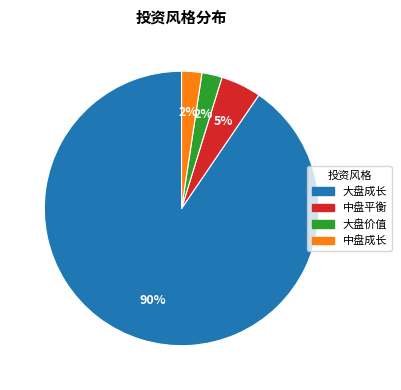

To the nearest percent, what is the combined percentage of 大盘价值 and 中盘平衡?

7%